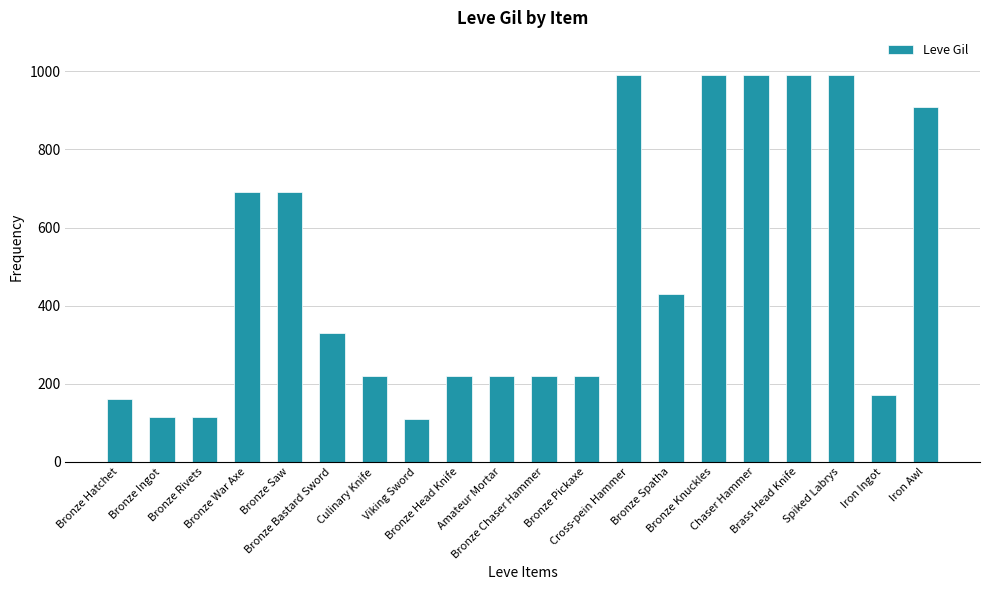

Does the chart contain stacked bars?

No